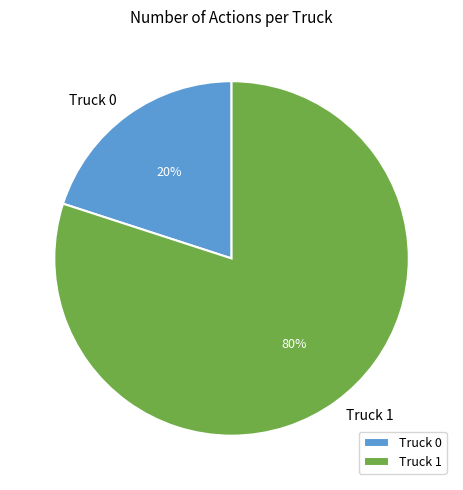

Combined, do Truck 1 and Truck 0 account for over 50%?

Yes